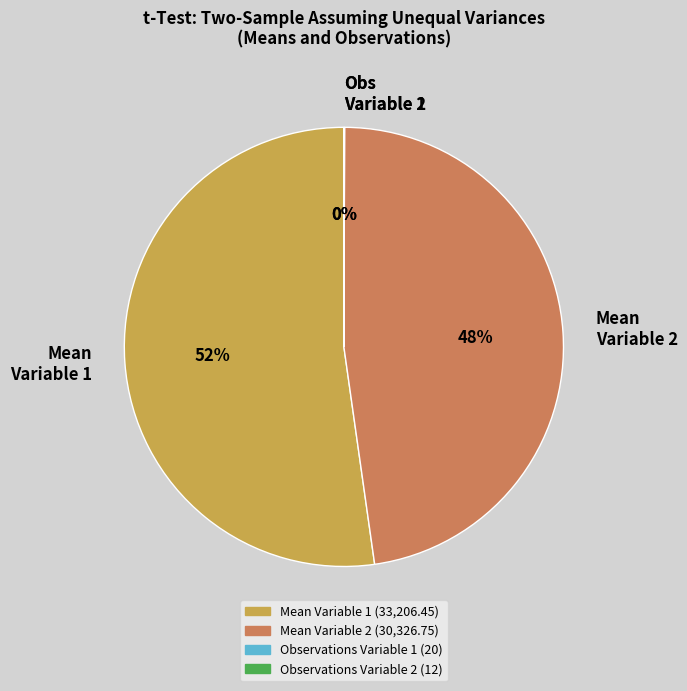

What percentage is the Mean Variable 2 slice, to the nearest percent?

48%